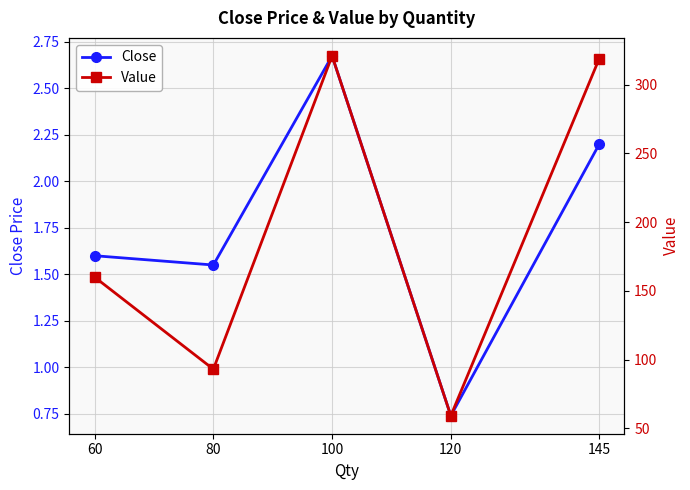

At how many categories does at least one series exceed 280?

2